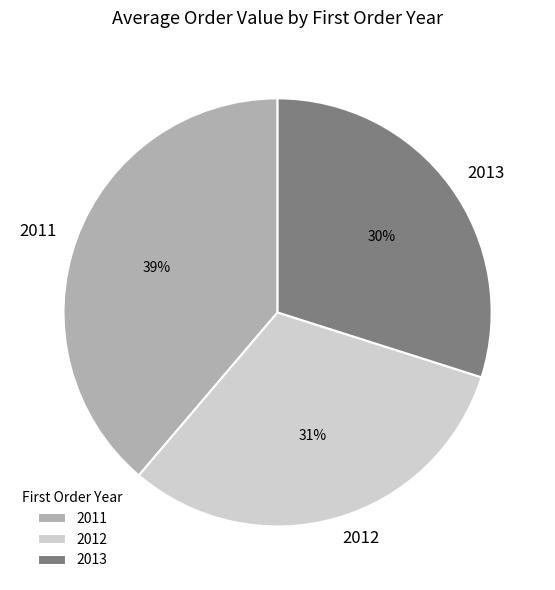

Does 2013 represent more than half of the total?

No